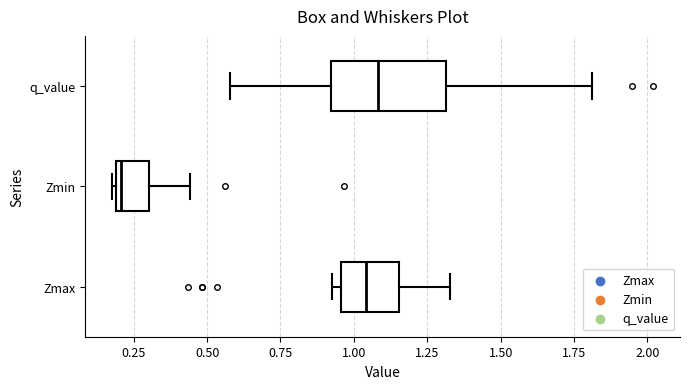

Reading bottom to top, read every box against the x-axis: the position of its median line, the range the box covers, and the ends of its whiskers. The values are not printed on the chart, so give them approximately, as read against the axis.

Zmax: median 1.05, box 0.95 to 1.15, whiskers 0.95 (just left of the box's left edge) to 1.35
Zmin: median 0.20 (just right of the box's left edge), box 0.20 to 0.30, whiskers 0.20 to 0.45
q_value: median 1.10, box 0.90 to 1.30, whiskers 0.60 to 1.80